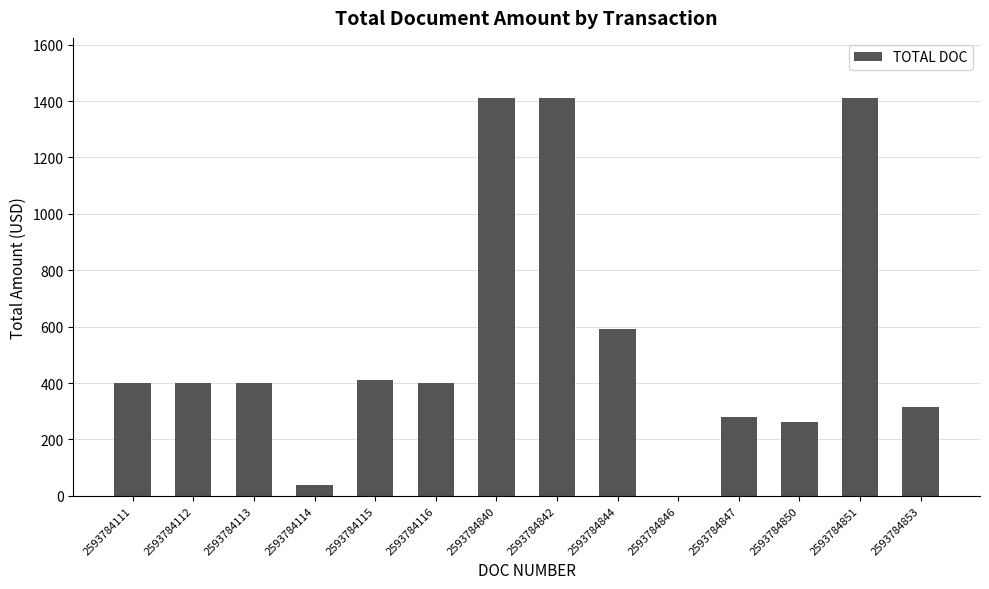

Reading left to right, transcribe all the data shown in this chart.

2593784111=399.9	2593784112=399.9	2593784113=399.9	2593784114=40.0	2593784115=409.2	2593784116=399.9	2593784840=1412.0	2593784842=1412.0	2593784844=590.0	2593784846=0.0	2593784847=280.0	2593784850=261.0	2593784851=1412.0	2593784853=313.5